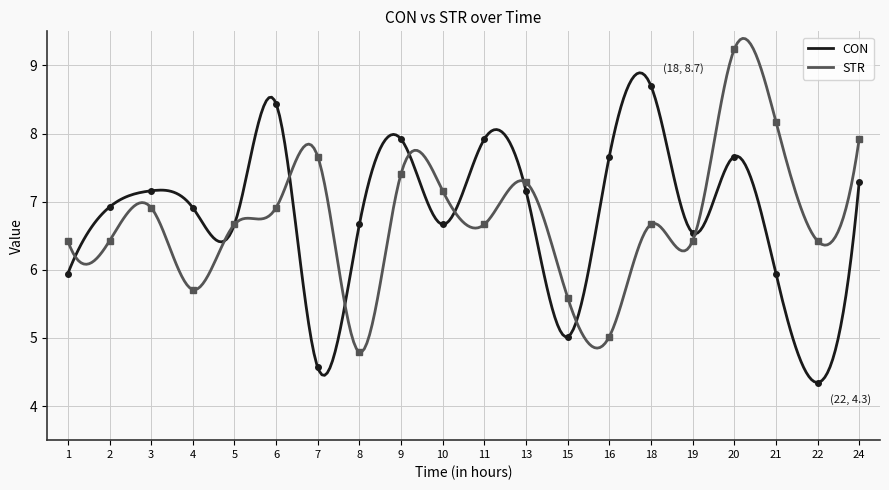

Reading left to right, list all the values displayed in this chart.

CON: 5.9	6.9	7.2	6.9	6.7	8.4	4.6	6.7	7.9	6.7	7.9	7.2	5.0	7.7	8.7	6.5	7.7	5.9	4.3	7.3
STR: 6.4	6.4	6.9	5.7	6.7	6.9	7.7	4.8	7.4	7.2	6.7	7.3	5.6	5.0	6.7	6.4	9.2	8.2	6.4	7.9